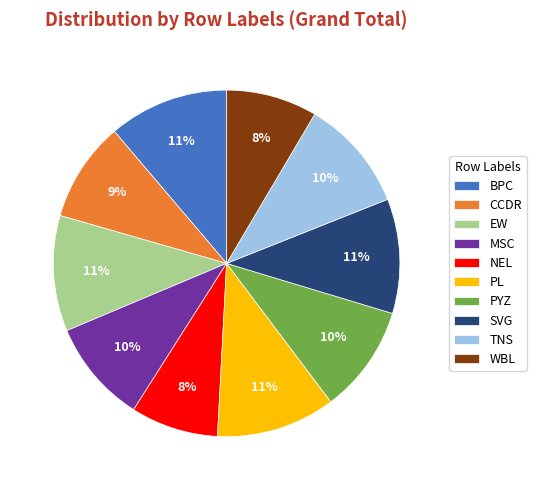

How many slices are in this pie chart?

10